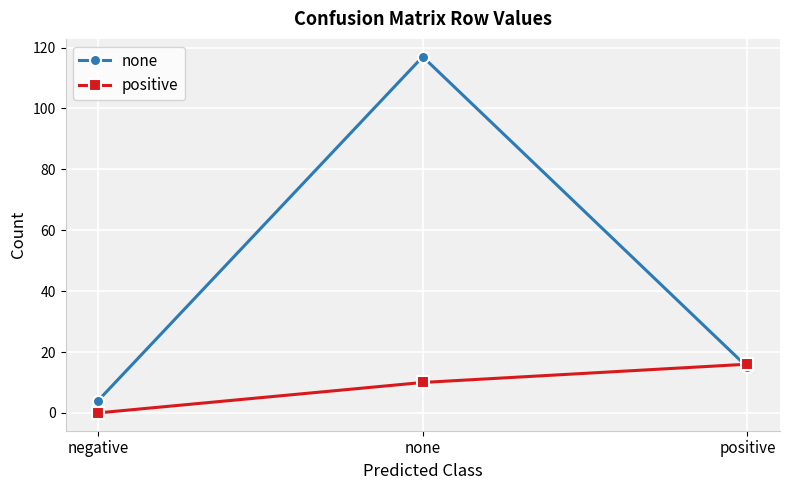

What are all the series names shown in the legend?

none, positive